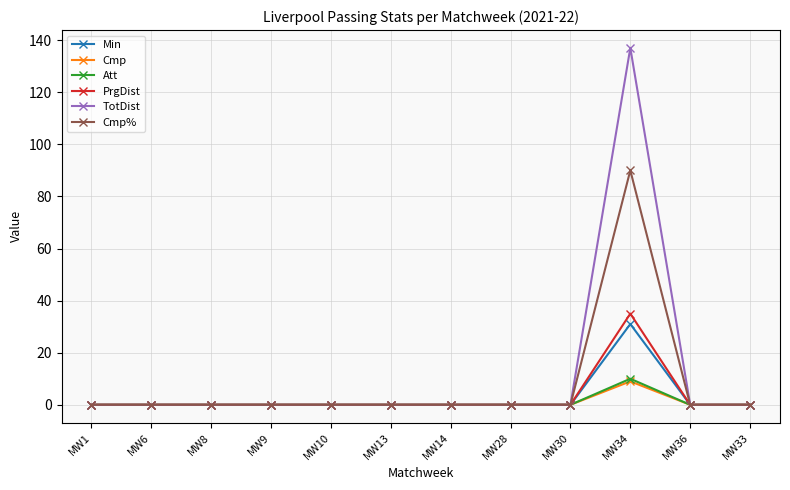

Which label corresponds to the largest value in the chart?

MW34